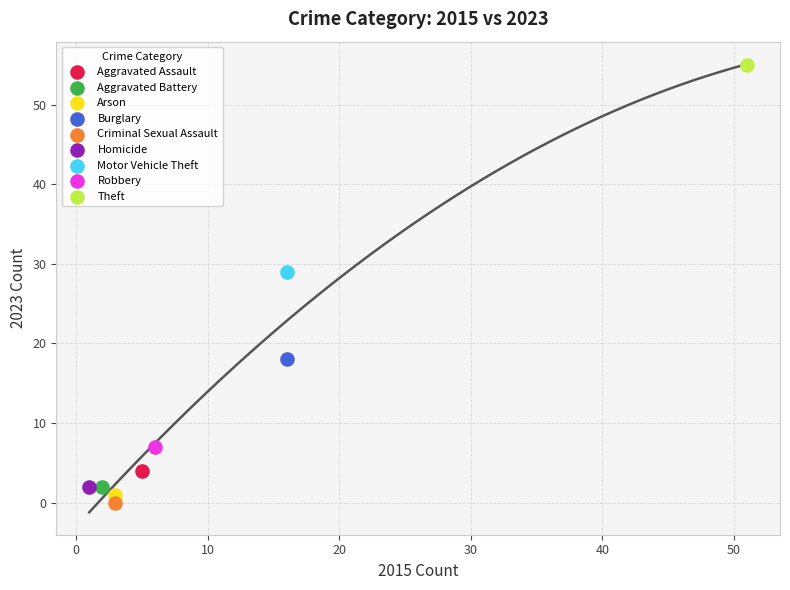

What are all the series names shown in the legend?

Aggravated Assault, Aggravated Battery, Arson, Burglary, Criminal Sexual Assault, Homicide, Motor Vehicle Theft, Robbery, Theft